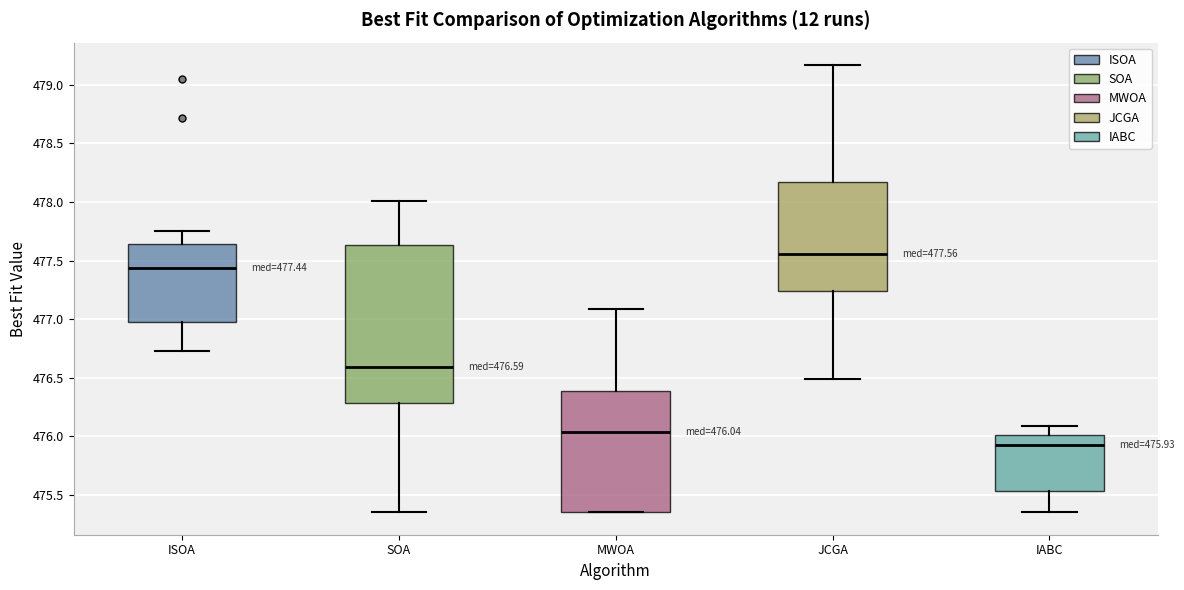

Which box's median line is the highest?

JCGA